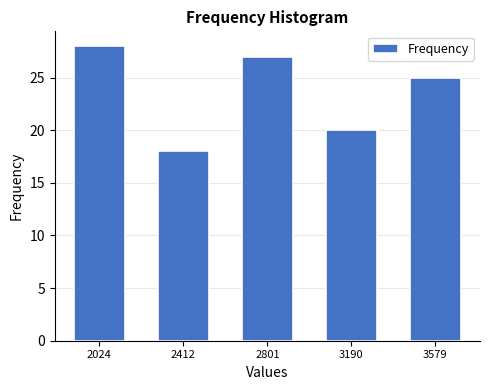

Reading left to right, transcribe all the data shown in this chart.

28	18	27	20	25